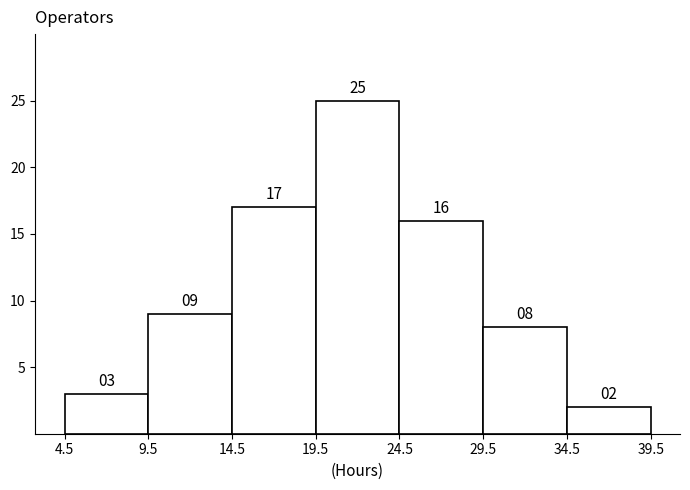

Reading left to right, transcribe all the data shown in this chart.

4.5=3	9.5=9	14.5=17	19.5=25	24.5=16	29.5=8	34.5=2